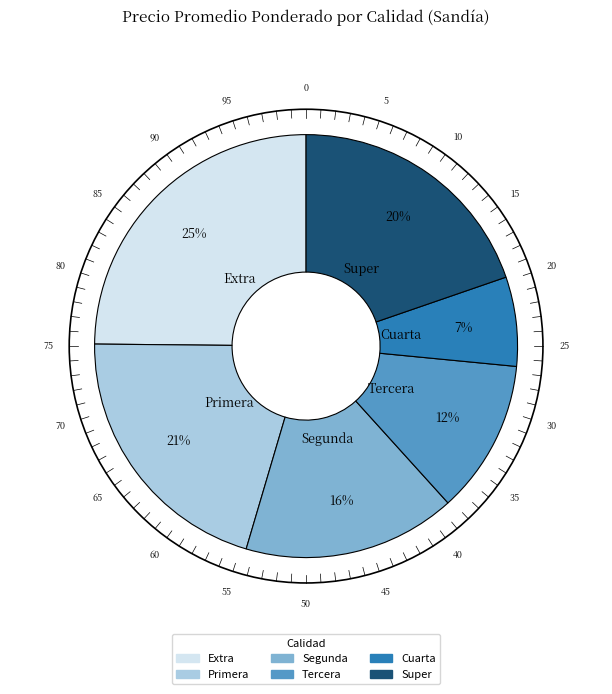

Is there a majority slice in this chart?

No